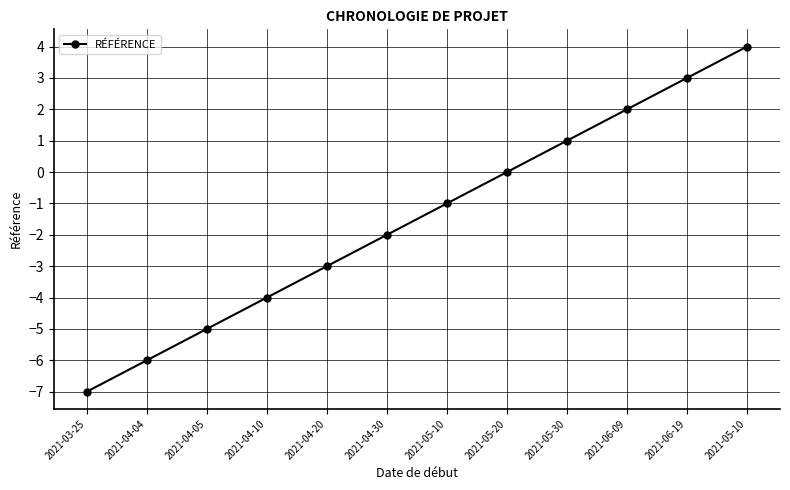

Count the number of values greater than -1.

5